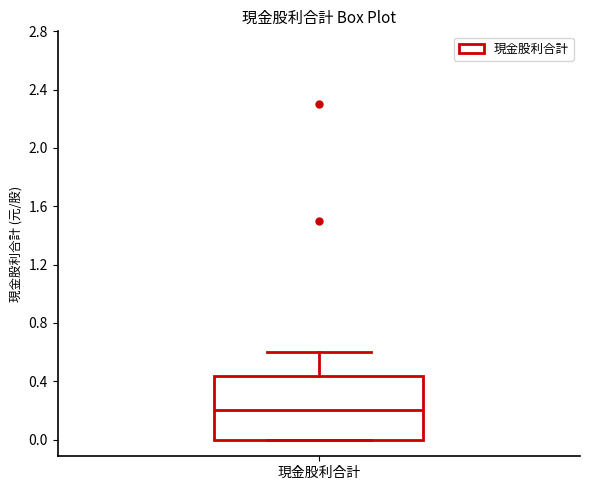

Transcribe this box plot: give where the median line is, the range the box spans, and where the two whiskers end, as read against the y-axis. The values are not printed on the chart, so give them approximately, as read against the axis.

median 0.20, box 0.00 to 0.45, whiskers 0.00 to 0.60